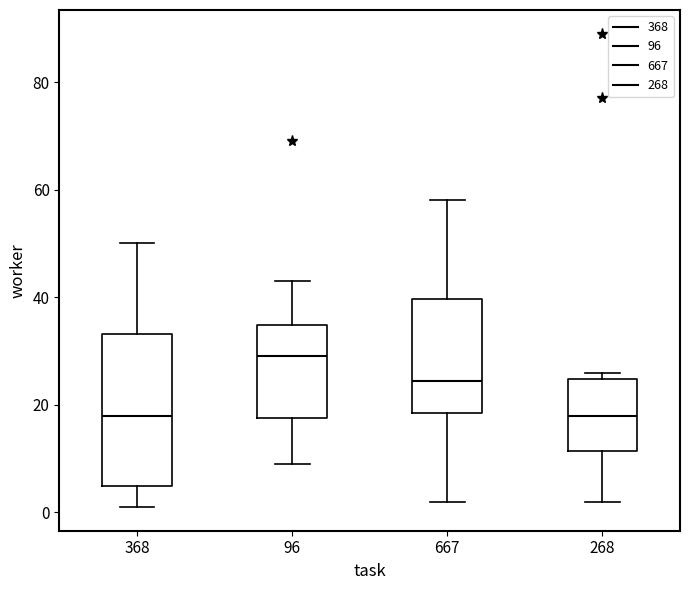

Where is the upper edge of the box at x = 268 on the y-axis? The values are not printed on the chart, so give them approximately, as read against the axis.

24